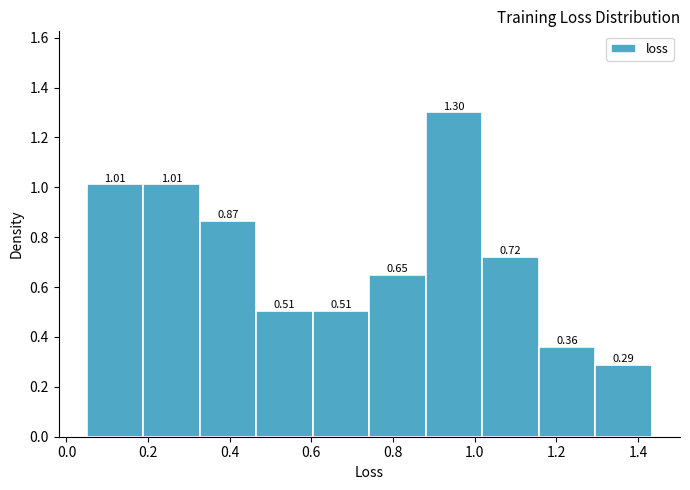

Reading left to right, list every bar in this chart as the range it spans on the x-axis followed by its height. The bar edges are not printed on the chart, so give them approximately, as read against the axis.

0.06 to 0.18: 1.01
0.18 to 0.32: 1.01
0.32 to 0.46: 0.87
0.46 to 0.60: 0.51
0.60 to 0.74: 0.51
0.74 to 0.88: 0.65
0.88 to 1.02: 1.30
1.02 to 1.16: 0.72
1.16 to 1.30: 0.36
1.30 to 1.44: 0.29